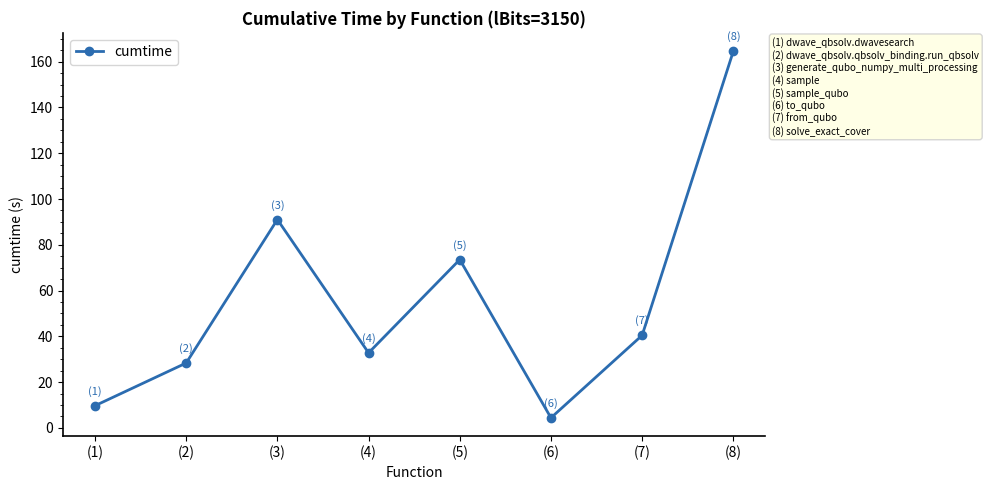

True or false: the data shows 164.6 at (8).

True